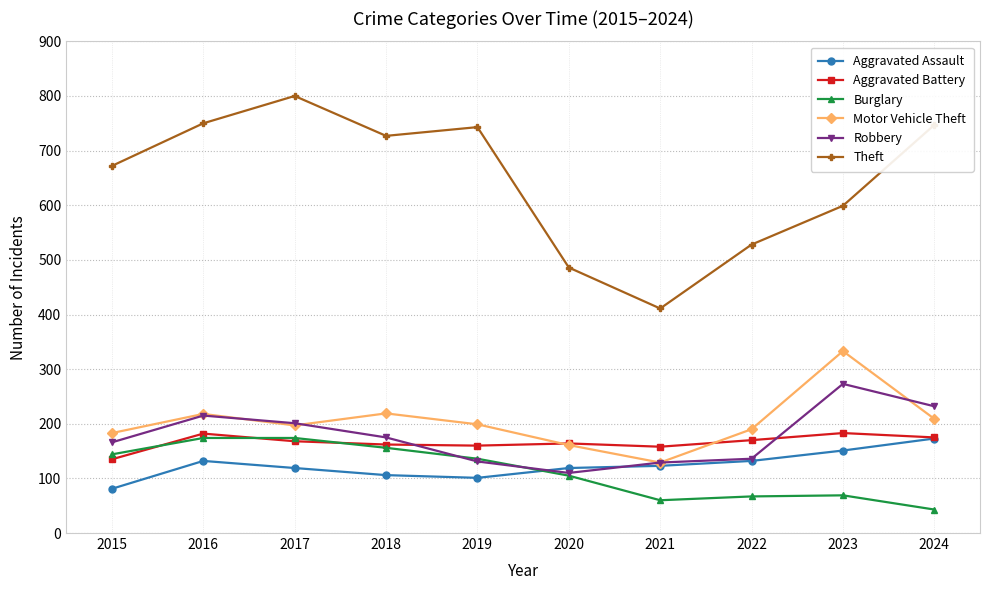

Is it true that Motor Vehicle Theft equals 199 at 2021?

False